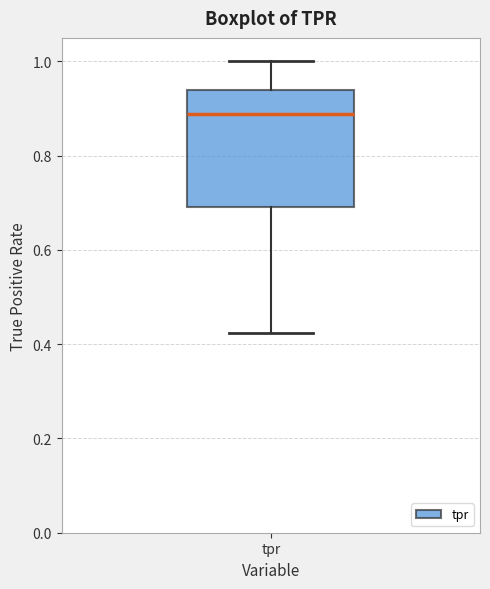

Read this box plot against the y-axis: the position of the median line, the range covered by the box, and the ends of both whiskers. The values are not printed on the chart, so give them approximately, as read against the axis.

median 0.88, box 0.70 to 0.94, whiskers 0.42 to 1.00